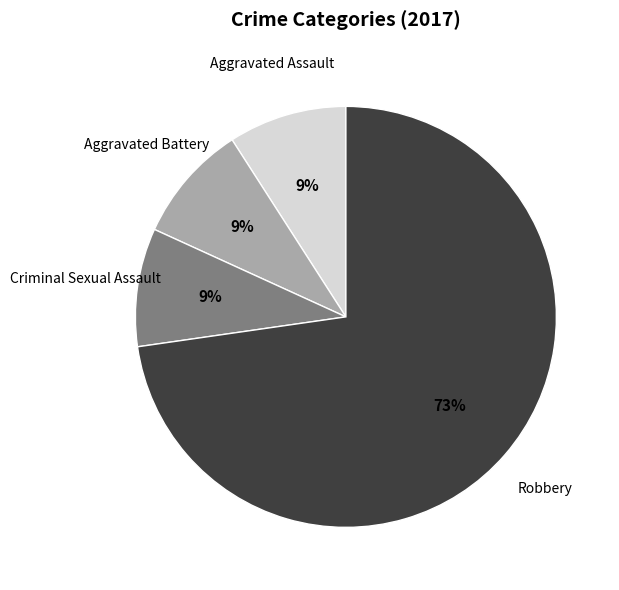

The Criminal Sexual Assault slice represents 1% of the pie. True or false?

False